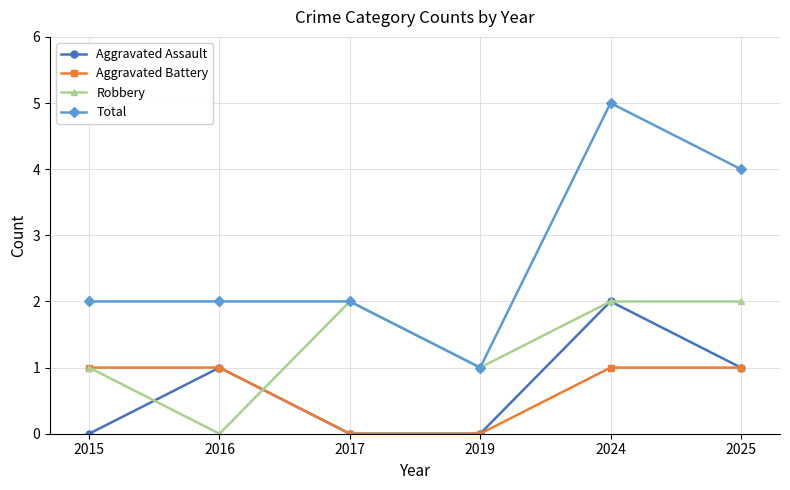

What is the sum of the Total values at 2019 and 2015?

3